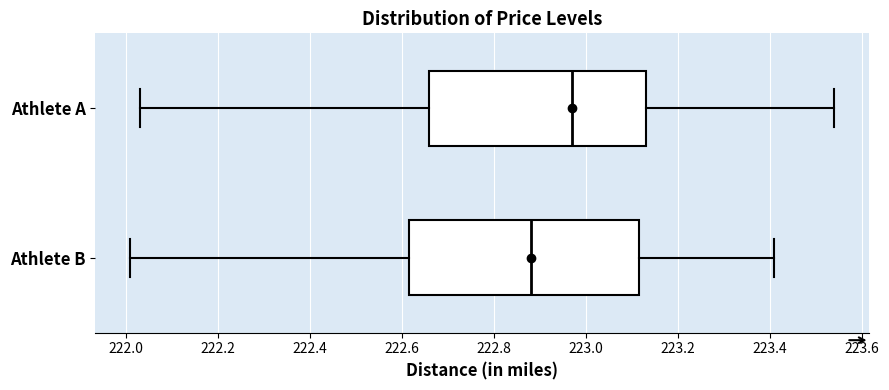

Where does the left whisker of the box for Athlete A end on the x-axis? The values are not printed on the chart, so give them approximately, as read against the axis.

222.04